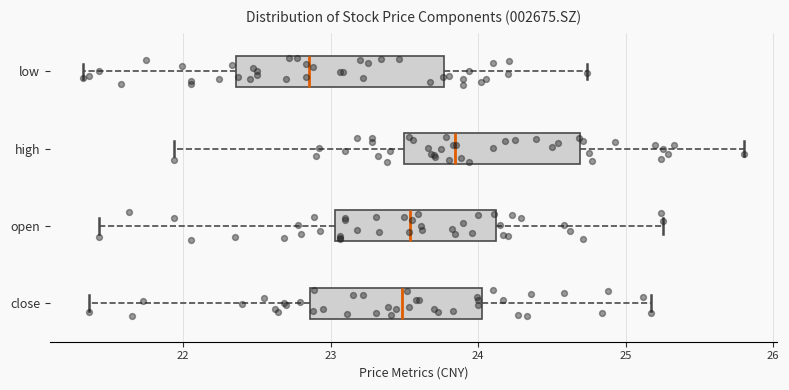

Reading bottom to top, transcribe this box plot: for each box, give where its median line is, the range the box spans, and where its two whiskers end, as read against the x-axis. The values are not printed on the chart, so give them approximately, as read against the axis.

close: median 23.5, box 22.9 to 24.0, whiskers 21.4 to 25.2
open: median 23.5, box 23.0 to 24.1, whiskers 21.4 to 25.3
high: median 23.8, box 23.5 to 24.7, whiskers 21.9 to 25.8
low: median 22.9, box 22.4 to 23.8, whiskers 21.3 to 24.7